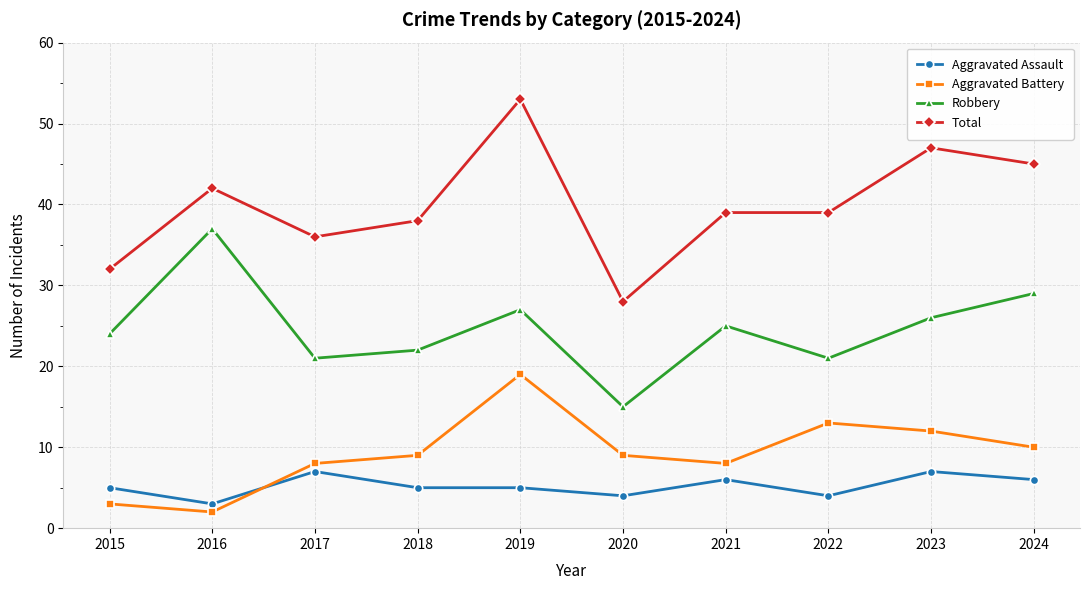

What is the value of the Aggravated Battery point at the 5th from the left?

19